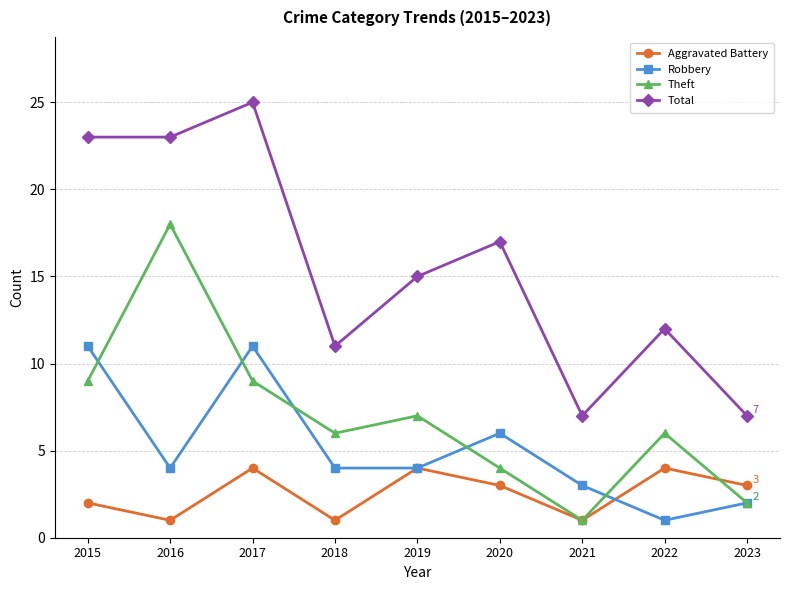

How many lines are shown in the chart?

4